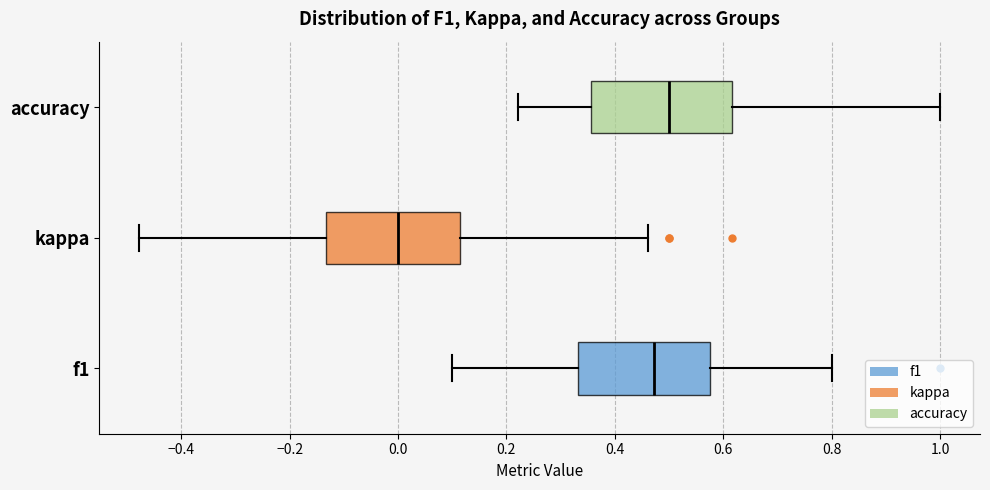

Reading bottom to top, read every box against the x-axis: the position of its median line, the range the box covers, and the ends of its whiskers. The values are not printed on the chart, so give them approximately, as read against the axis.

f1: median 0.48, box 0.34 to 0.58, whiskers 0.10 to 0.80
kappa: median 0.00, box -0.14 to 0.12, whiskers -0.48 to 0.46
accuracy: median 0.50, box 0.36 to 0.62, whiskers 0.22 to 1.00